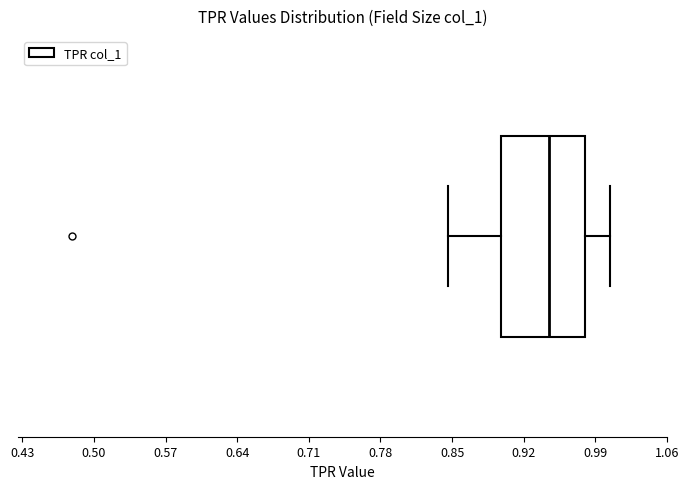

Read this box plot against the x-axis: the position of the median line, the range covered by the box, and the ends of both whiskers. The values are not printed on the chart, so give them approximately, as read against the axis.

median 0.94, box 0.90 to 0.98, whiskers 0.85 to 1.00